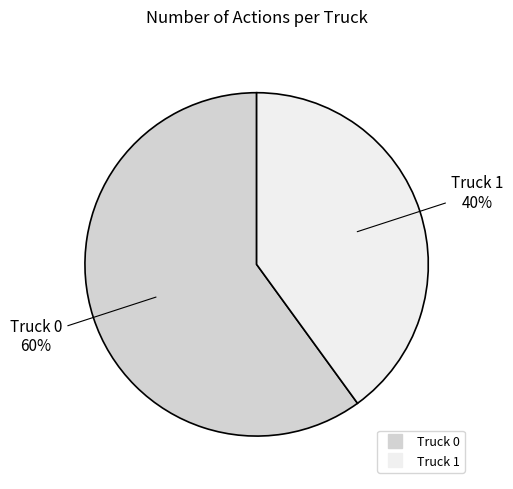

Between Truck 0 and Truck 1, which is larger?

Truck 0